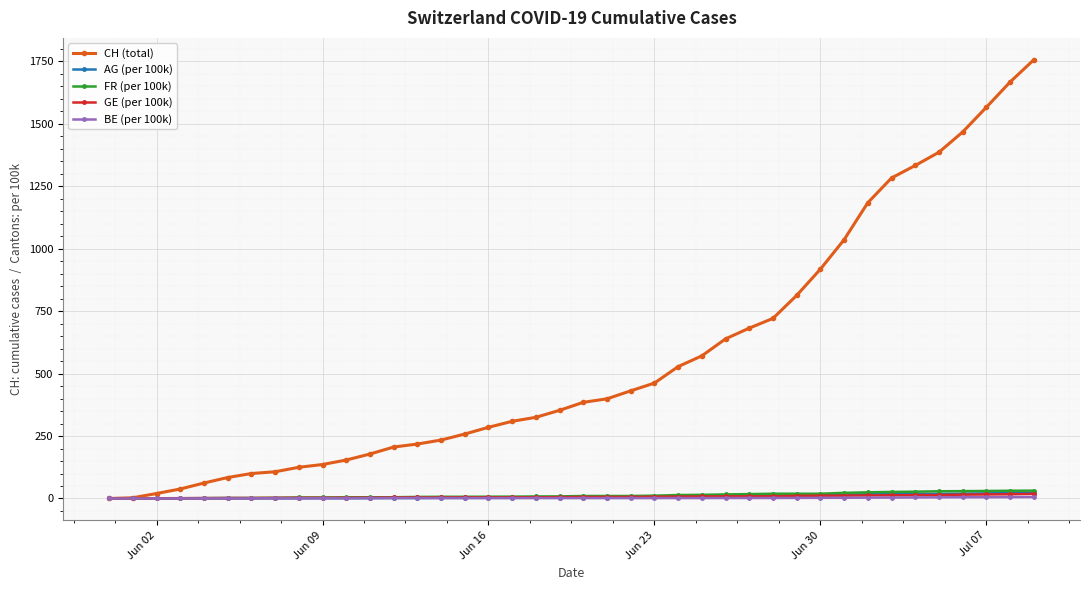

What is the greatest value displayed?

1756.0